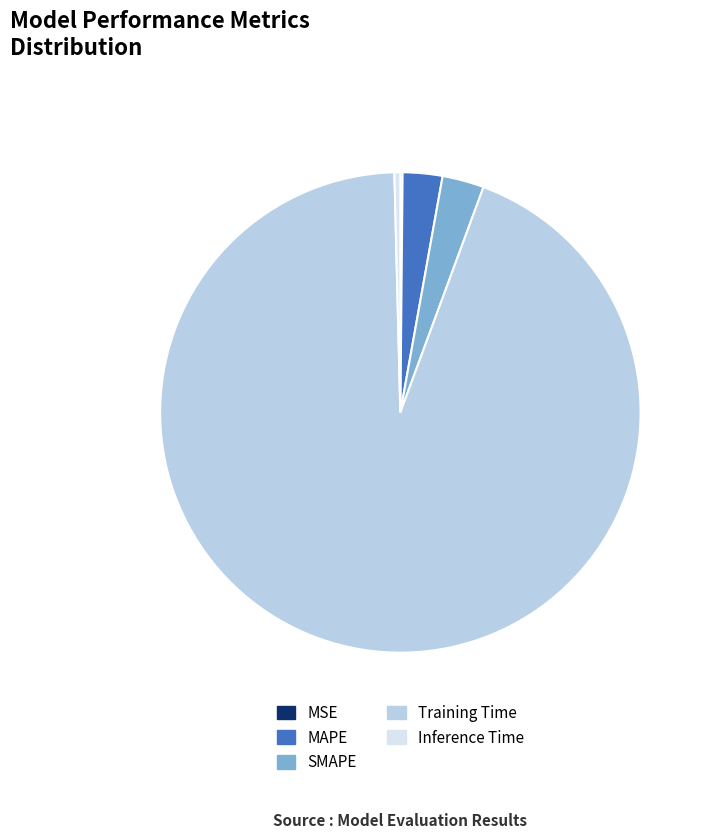

True or false: Inference Time accounts for 0% of the total.

True